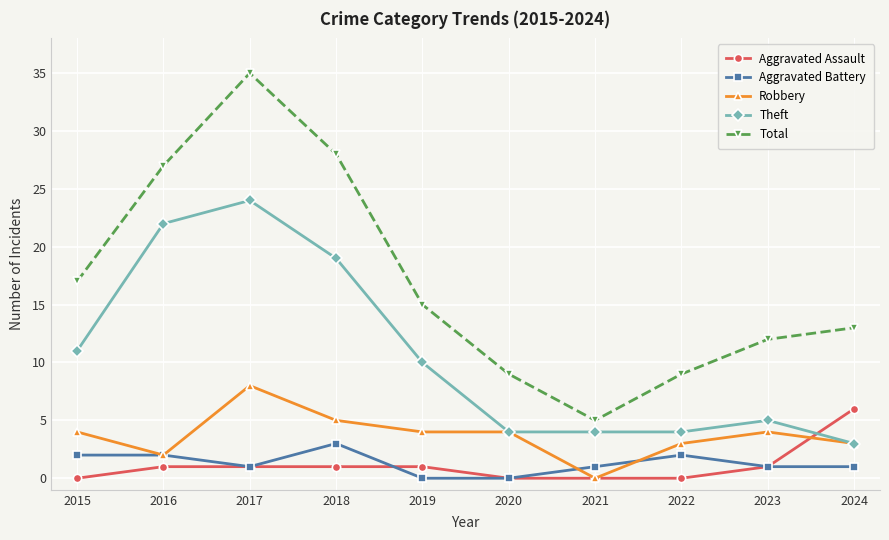

What is the difference between the highest and lowest values at 2015?

17